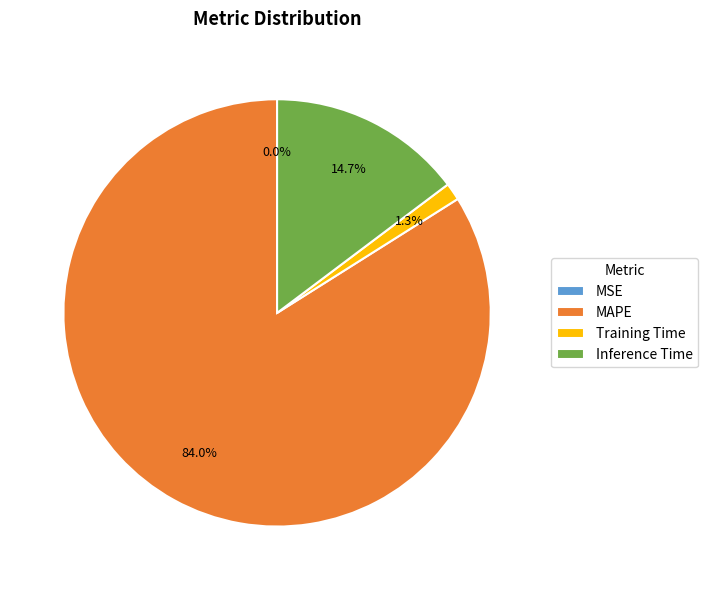

Which slice represents more than half of the pie?

MAPE